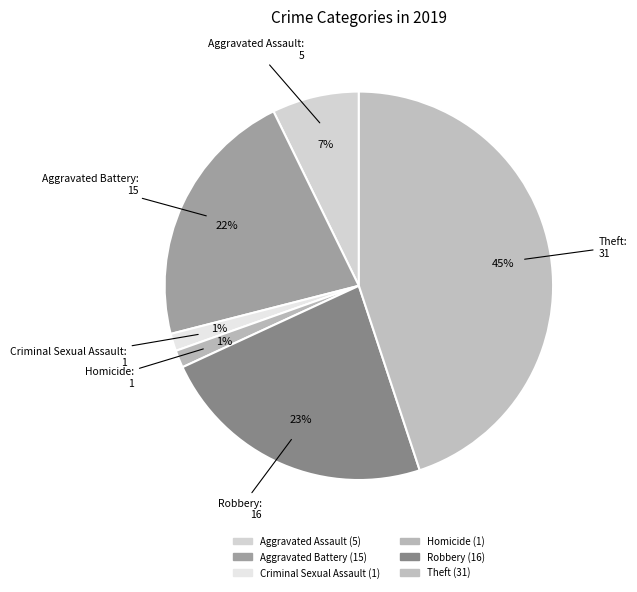

Between Aggravated Battery and Theft, which is larger?

Theft